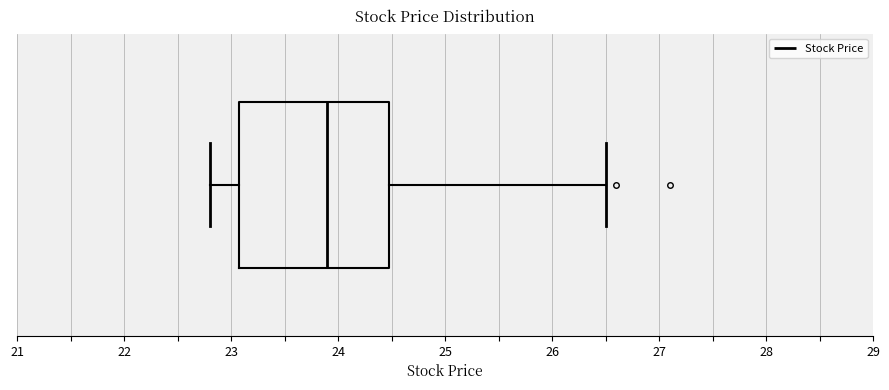

Where does the left whisker of the box end on the x-axis? The values are not printed on the chart, so give them approximately, as read against the axis.

22.8